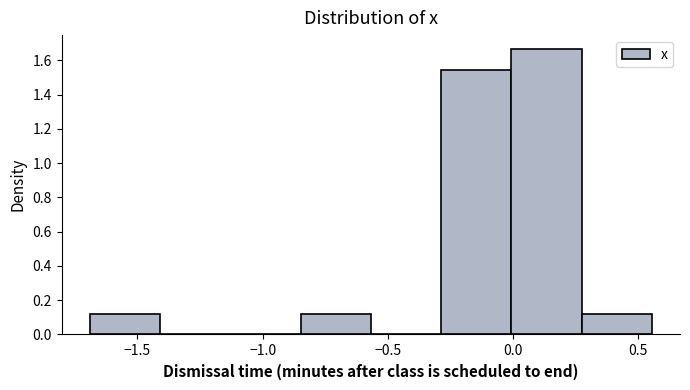

How tall is the bar that spans -0.30 to 0.00 on the x-axis? Neither the bar edges nor the heights are printed on the chart, so give them approximately, as read against the axes.

1.54